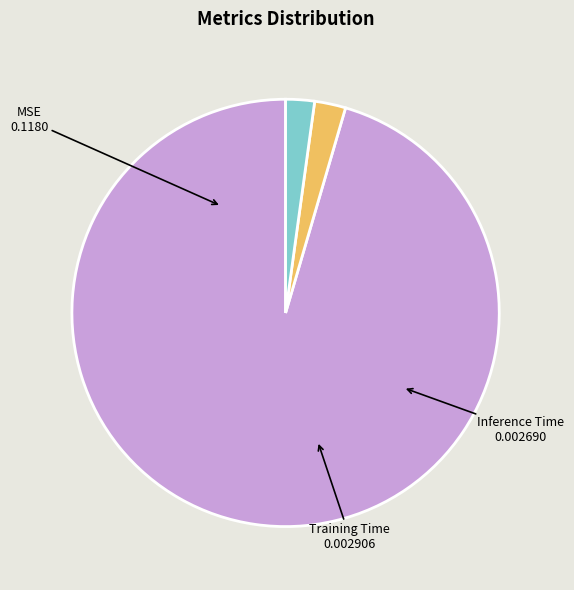

True or false: Inference Time accounts for 9% of the total.

False